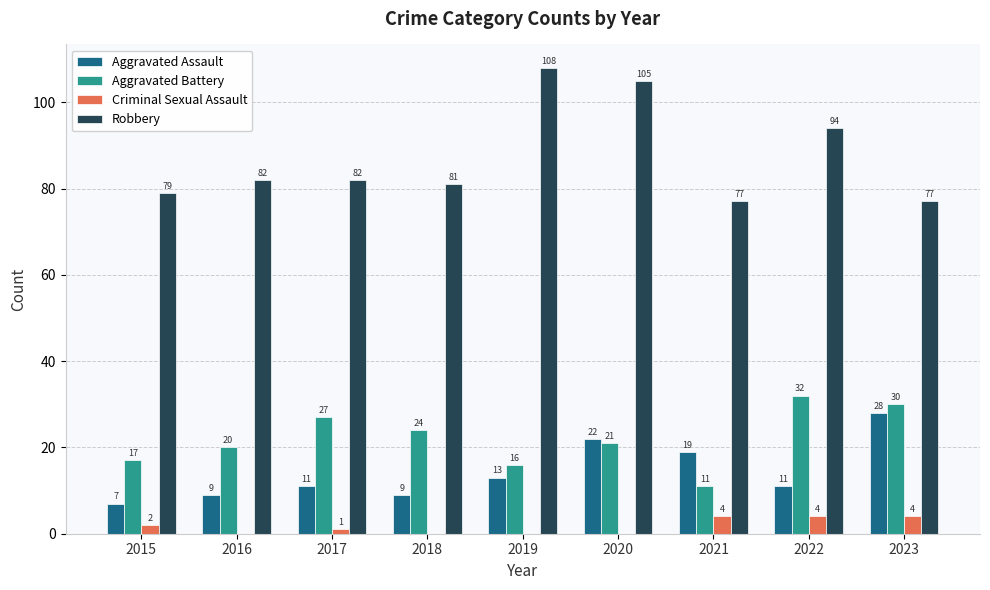

What value does the Criminal Sexual Assault series have at 2015?

2